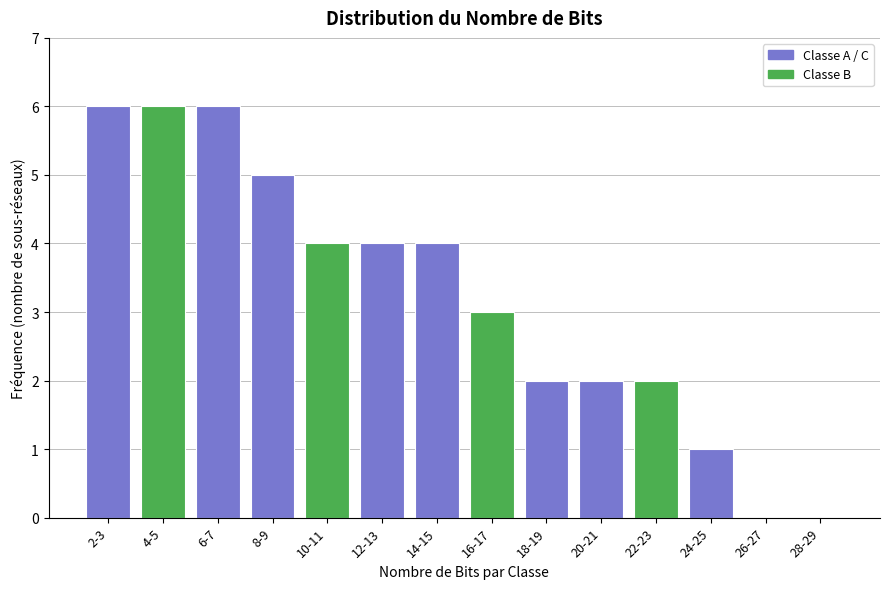

Reading left to right, extract all data points from this chart.

2-3=6	4-5=6	6-7=6	8-9=5	10-11=4	12-13=4	14-15=4	16-17=3	18-19=2	20-21=2	22-23=2	24-25=1	26-27=0	28-29=0